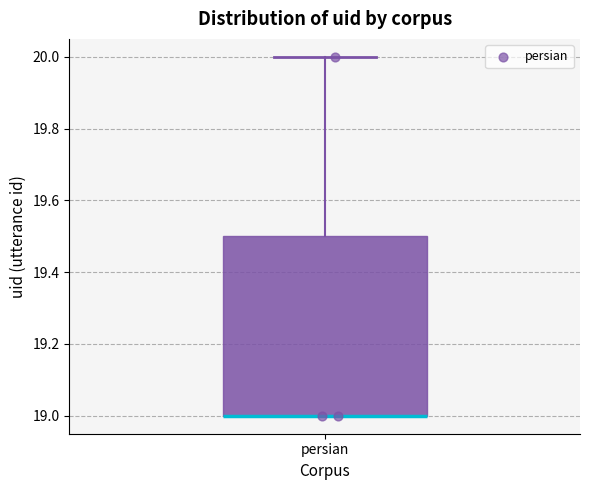

Read this box plot against the y-axis: the position of the median line, the range covered by the box, and the ends of both whiskers. The values are not printed on the chart, so give them approximately, as read against the axis.

median 19.0 (drawn on the box's lower edge), box 19.0 to 19.5, whiskers 19.0 to 20.0